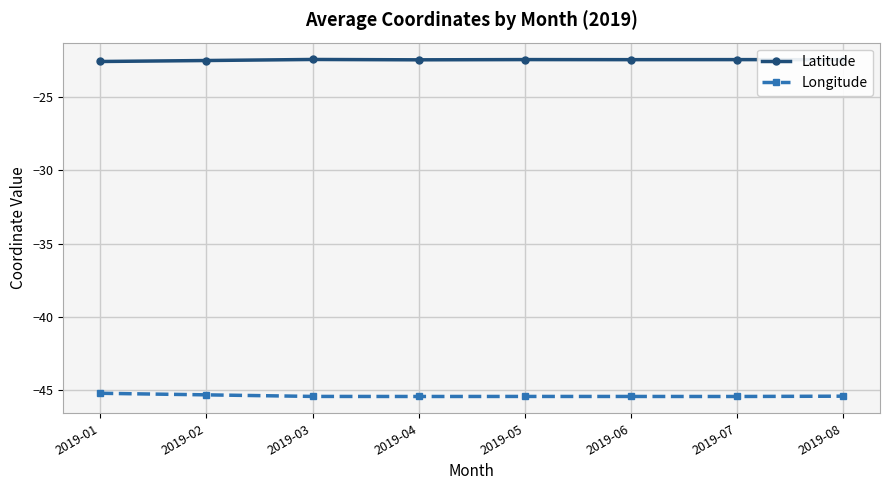

What is the sum of the Latitude values at 2019-06 and 2019-04?

-44.9